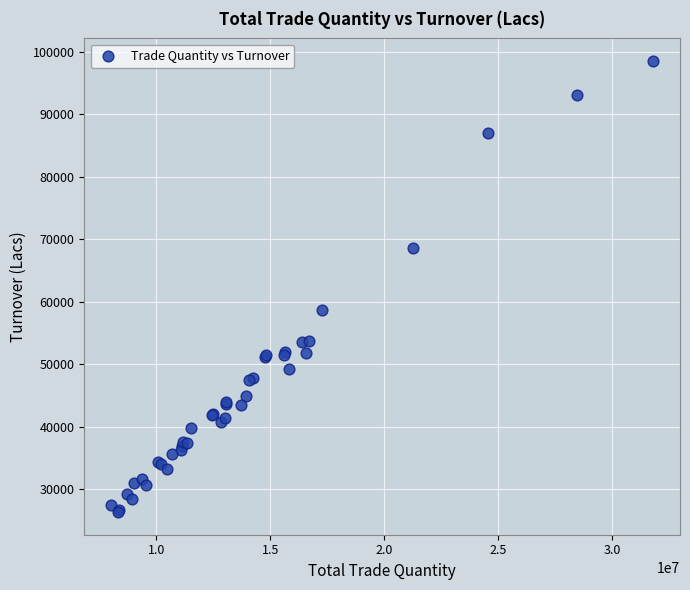

What Y value in the scatter plot is closest to 62438?

58753.0